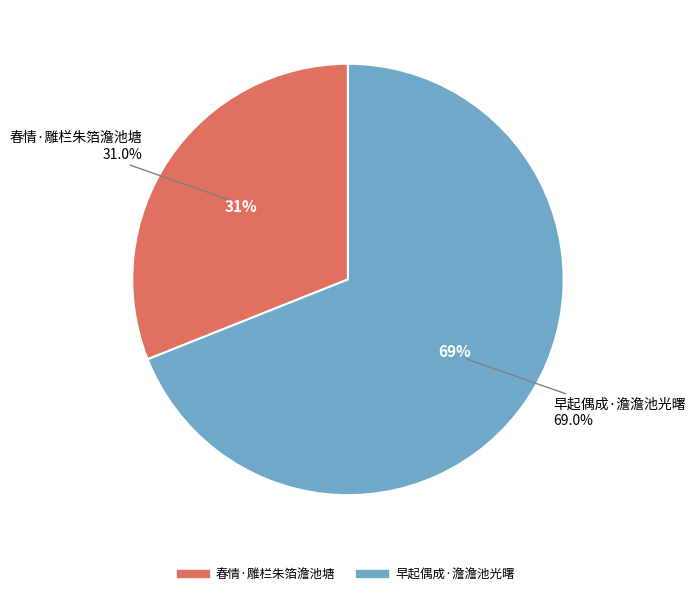

To the nearest percent, what percentage of the pie is 春情·雕栏朱箔澹池塘?

31%